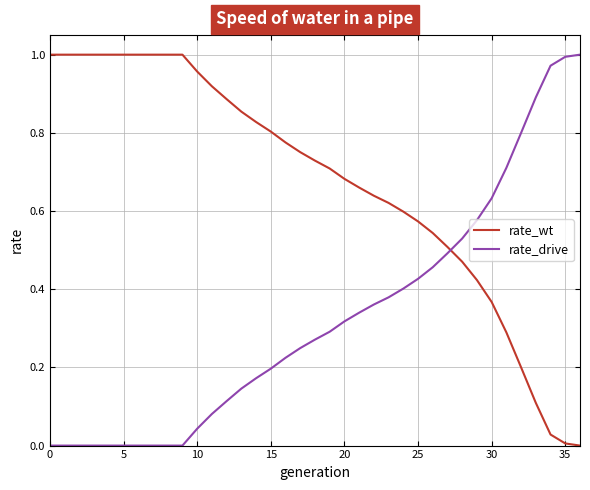

What are all the series names shown in the legend?

rate_wt, rate_drive